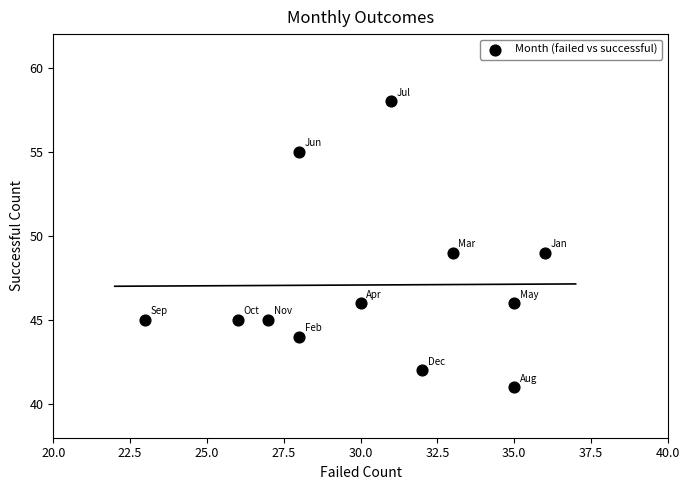

What is the average Y value?

47